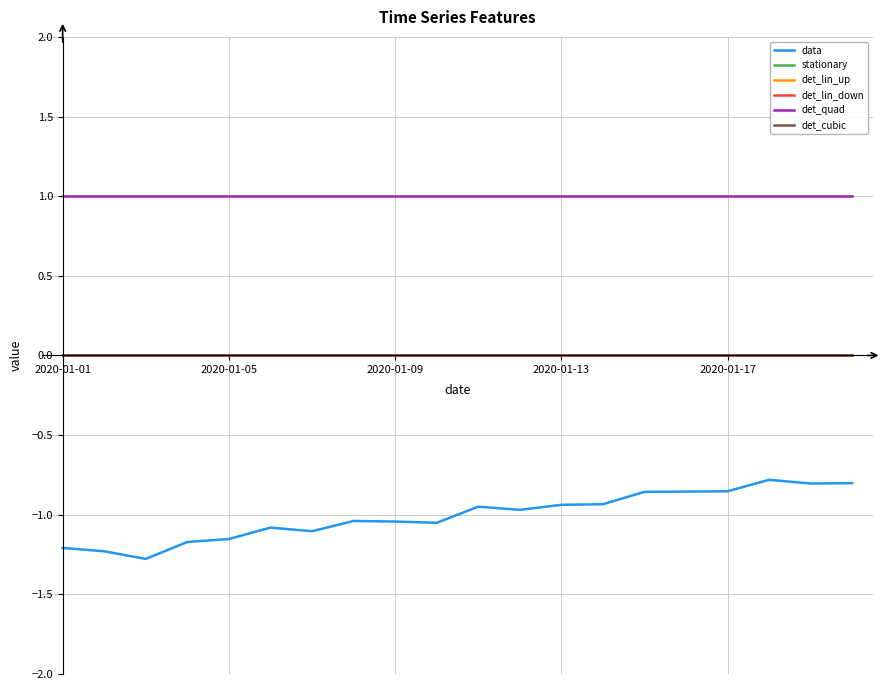

Does the chart display data point markers on the line(s)?

No